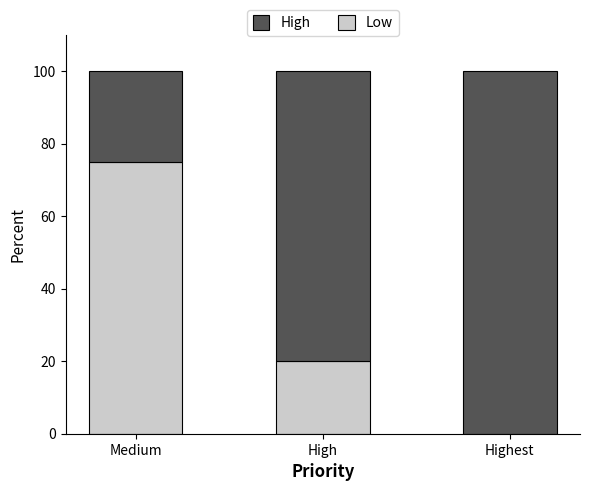

At which label does Low reach its peak?

Medium